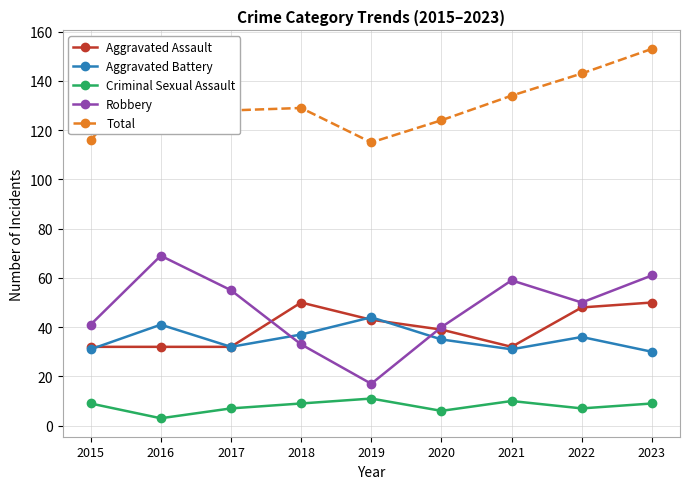

Reading right to left, extract all data points from this chart.

Aggravated Assault: 50	48	32	39	43	50	32	32	32
Aggravated Battery: 30	36	31	35	44	37	32	41	31
Criminal Sexual Assault: 9	7	10	6	11	9	7	3	9
Robbery: 61	50	59	40	17	33	55	69	41
Total: 153	143	134	124	115	129	128	147	116